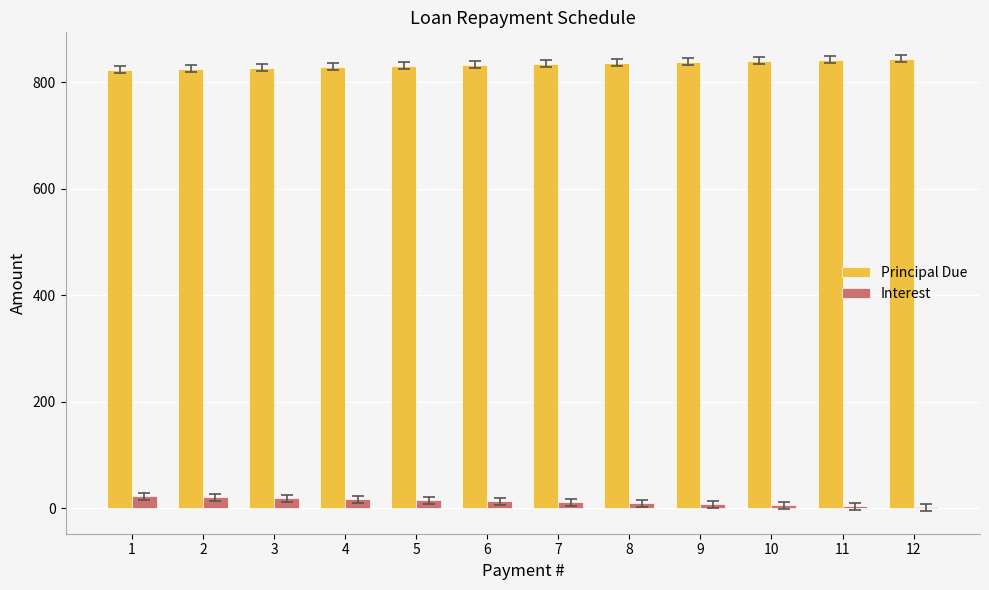

What is the highest value of the Interest series?

23.1